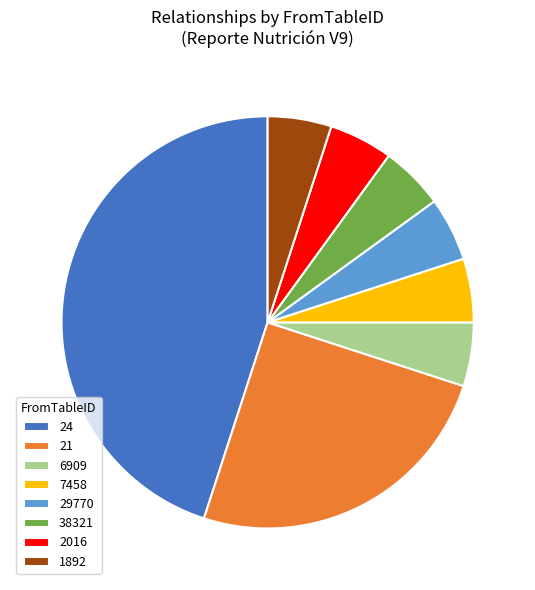

Combined, do 7458 and 29770 account for over 50%?

No